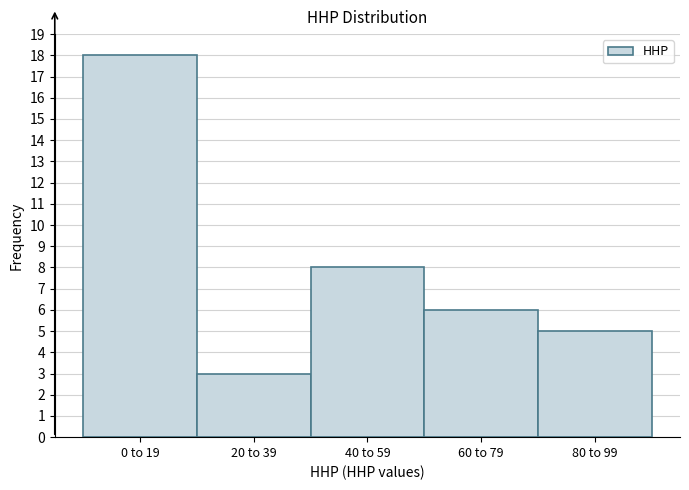

Reading right to left, transcribe all the data shown in this chart.

80 to 99=5	60 to 79=6	40 to 59=8	20 to 39=3	0 to 19=18